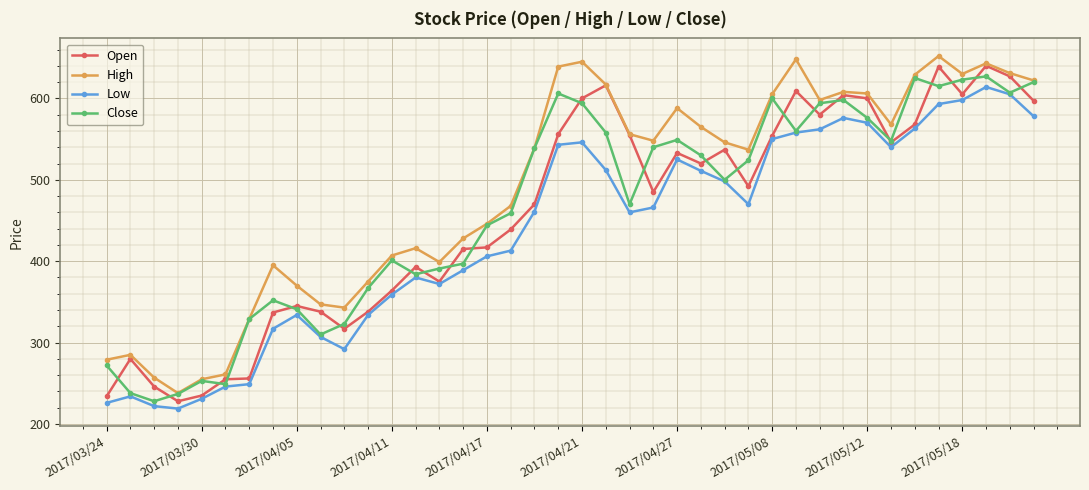

True or false: Low has more than 2 interior local peaks.

True